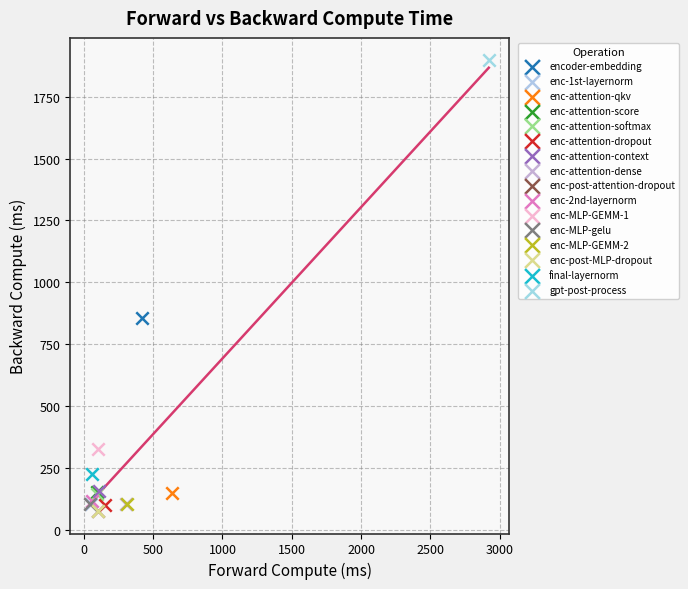

What are all the series names shown in the legend?

encoder-embedding, enc-1st-layernorm, enc-attention-qkv, enc-attention-score, enc-attention-softmax, enc-attention-dropout, enc-attention-context, enc-attention-dense, enc-post-attention-dropout, enc-2nd-layernorm, enc-MLP-GEMM-1, enc-MLP-gelu, enc-MLP-GEMM-2, enc-post-MLP-dropout, final-layernorm, gpt-post-process